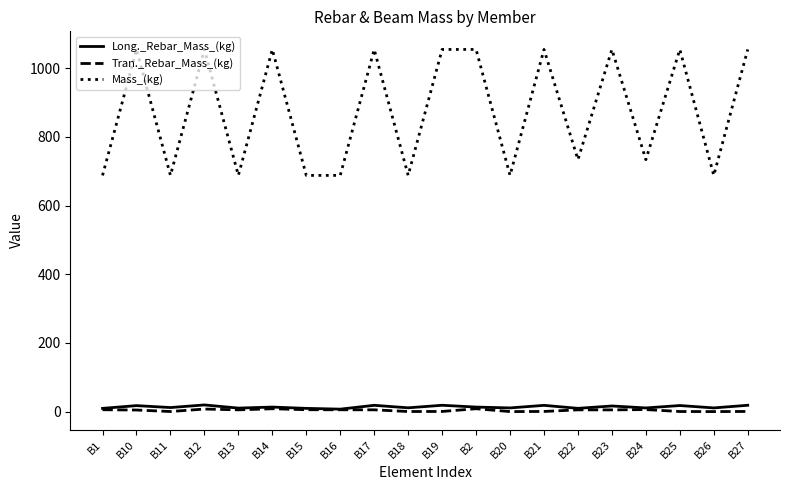

True or false: Tran._Rebar_Mass_(kg) has a value of 4.5 at B10.

True